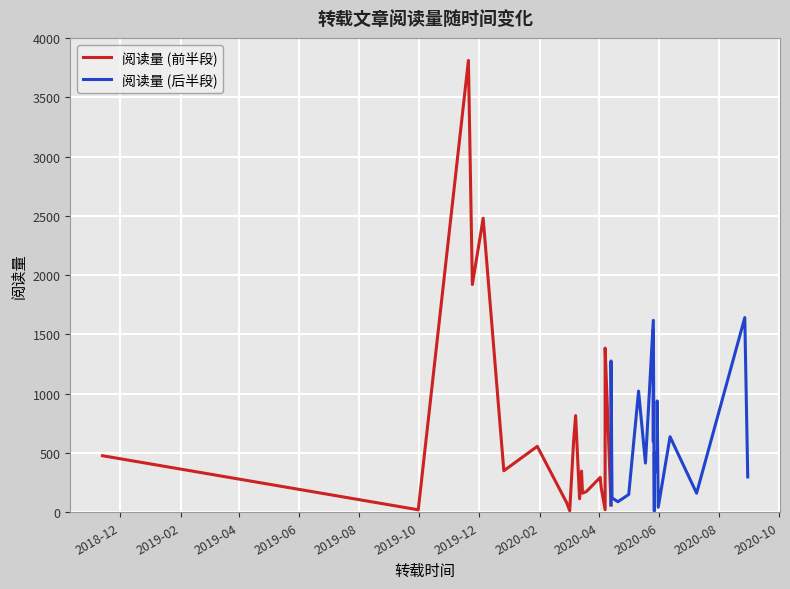

What is the difference between the maximum and minimum values?

3801